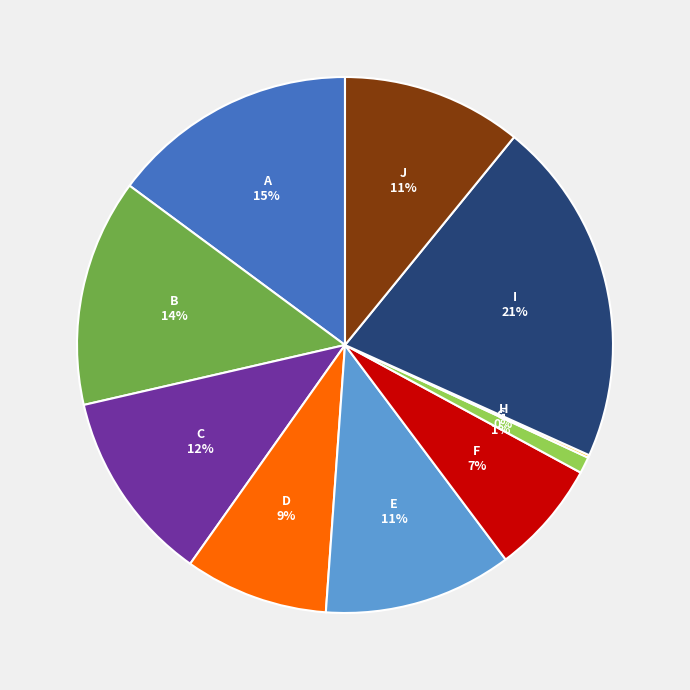

Which has a higher value, B or D?

B